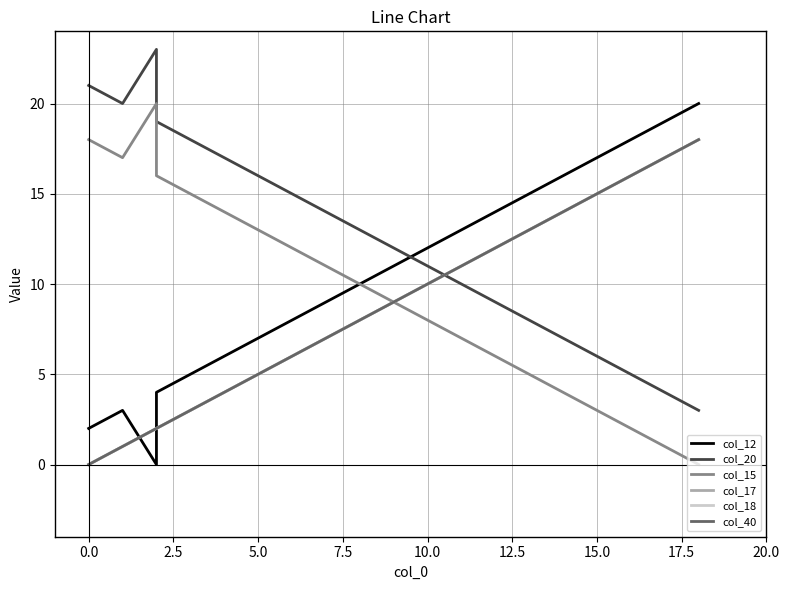

True or false: col_18 has more than 2 points higher than both neighbors.

False